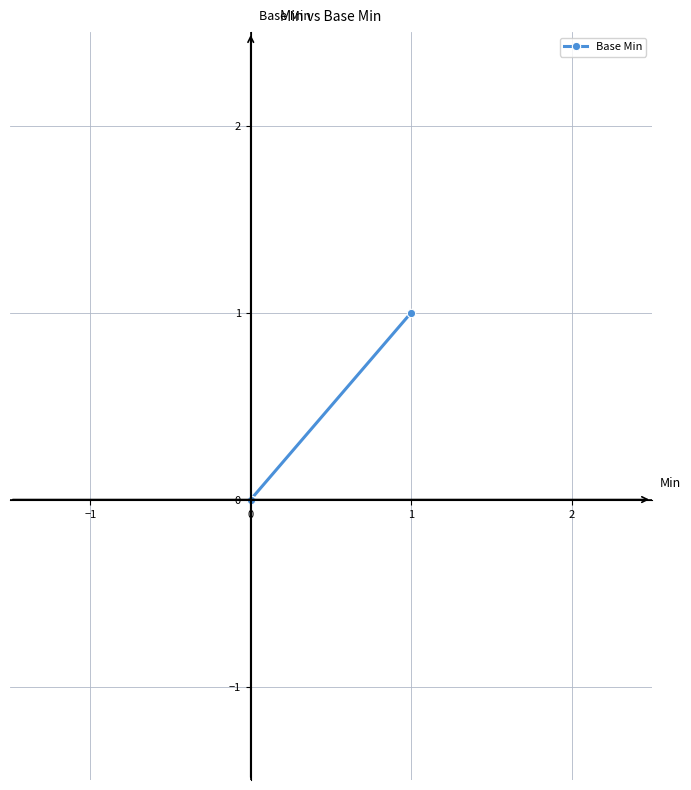

True or false: the data has more than 0 interior local peaks.

False